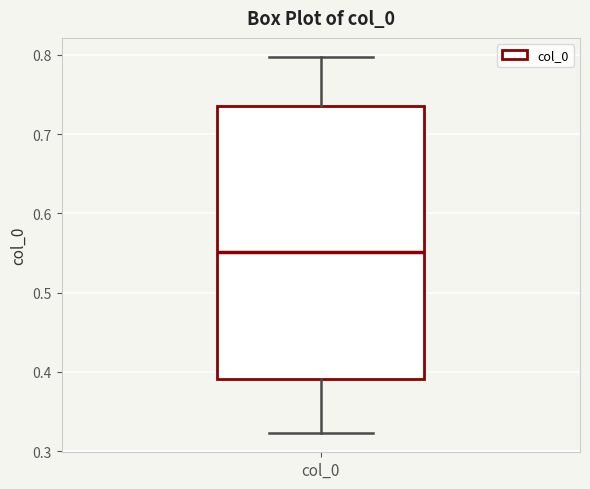

Read this box plot against the y-axis: the position of the median line, the range covered by the box, and the ends of both whiskers. The values are not printed on the chart, so give them approximately, as read against the axis.

median 0.55, box 0.39 to 0.74, whiskers 0.32 to 0.80